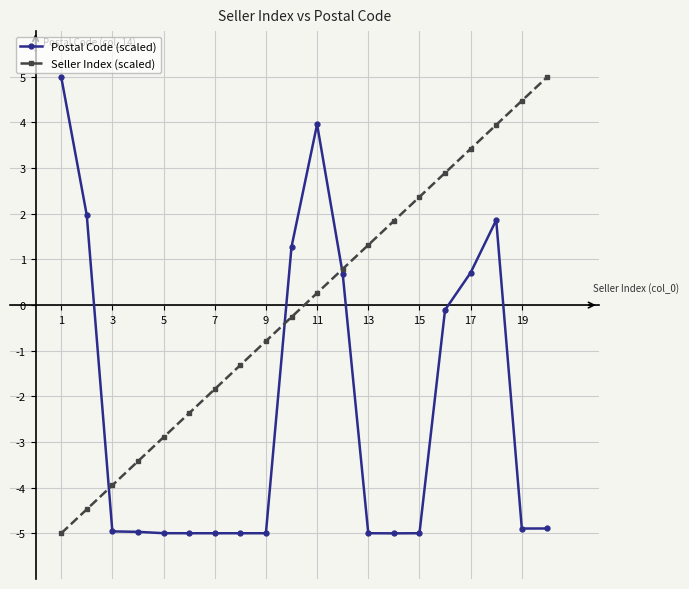

Which series has the largest total across all categories?

Seller Index (scaled)